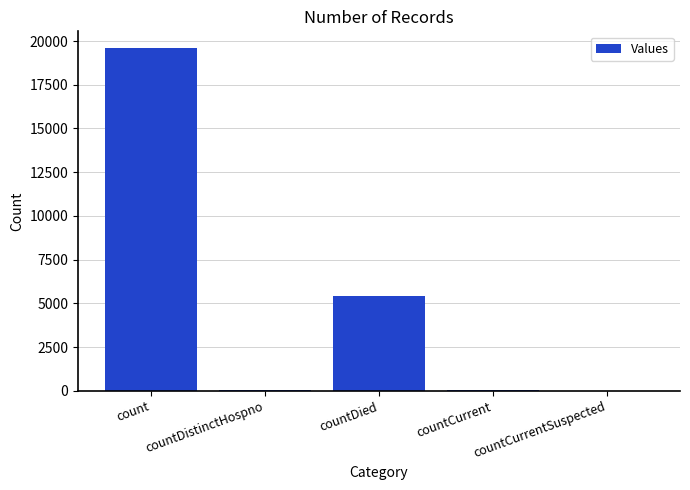

Between countDied and countDistinctHospno, which is larger?

countDied